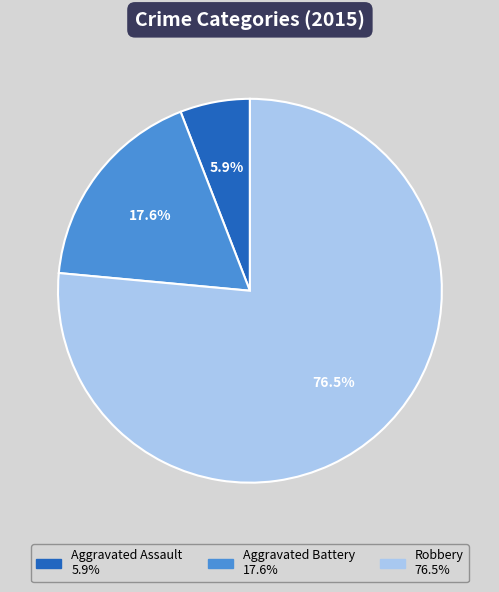

Is Robbery the majority of the pie?

Yes